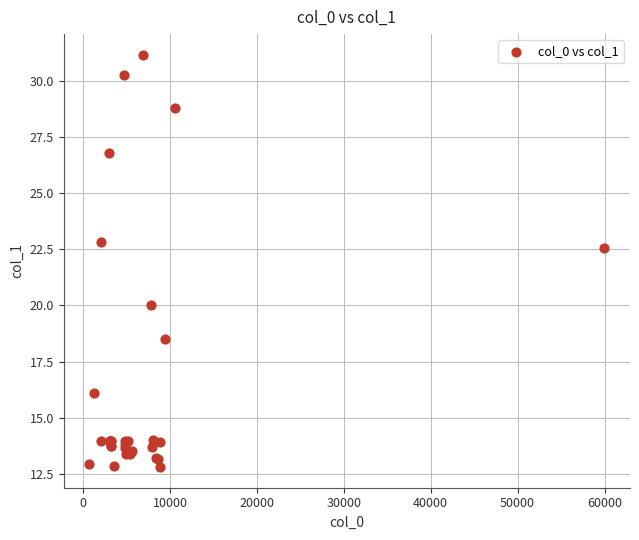

What Y value in the scatter plot is closest to 21?

20.0